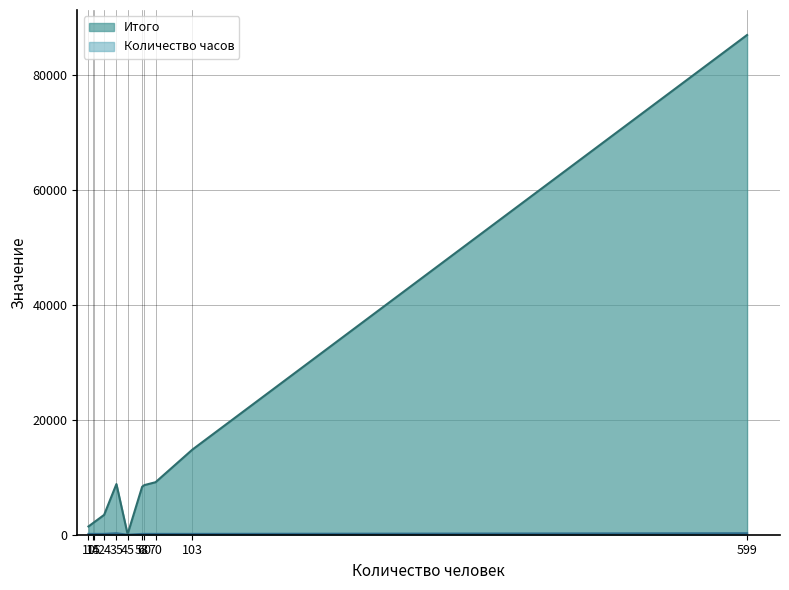

List the labels in order of Итого value, largest first.

599, 103, 70, 35, 60, 58, 24, 15, 14, 10, 45